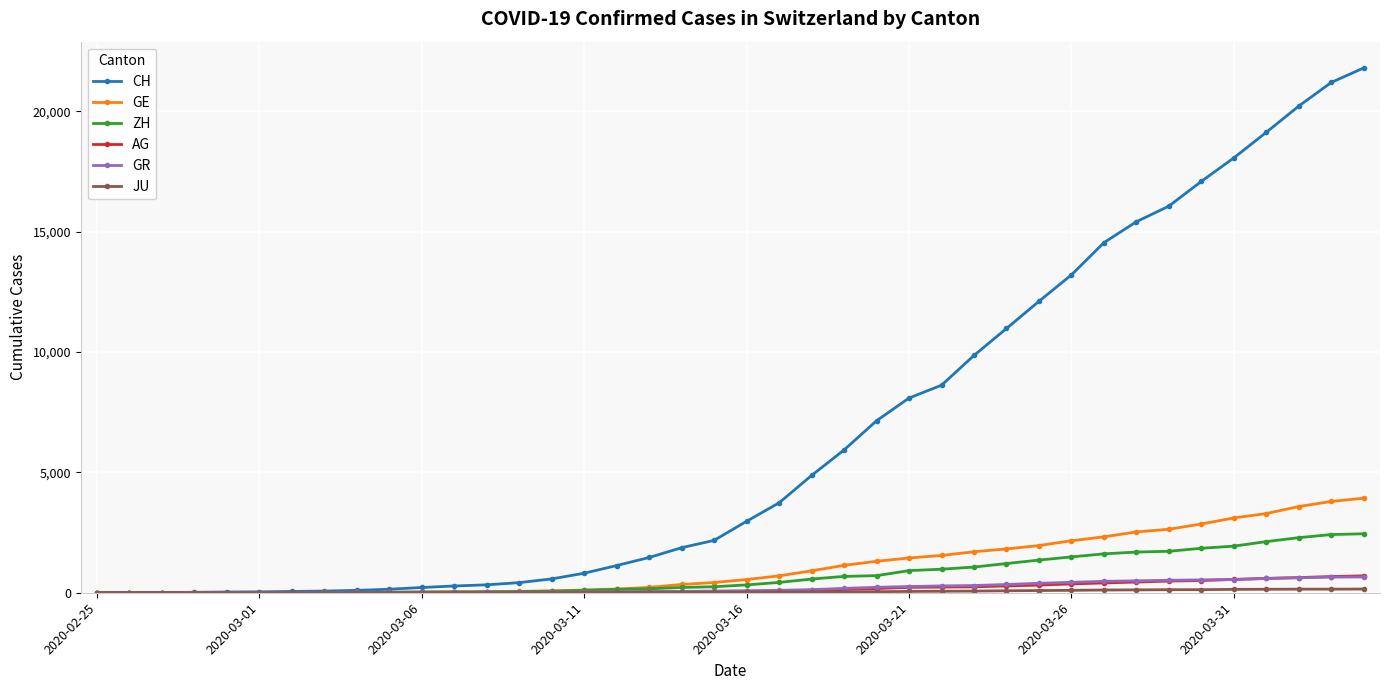

How many lines are shown in the chart?

6